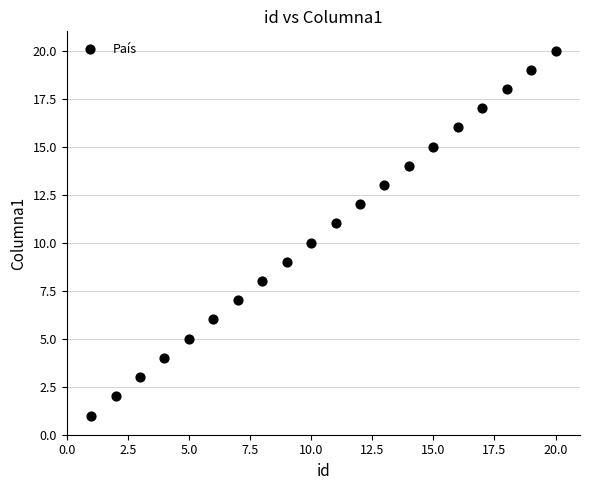

What is the range of Y values (max minus min)?

19